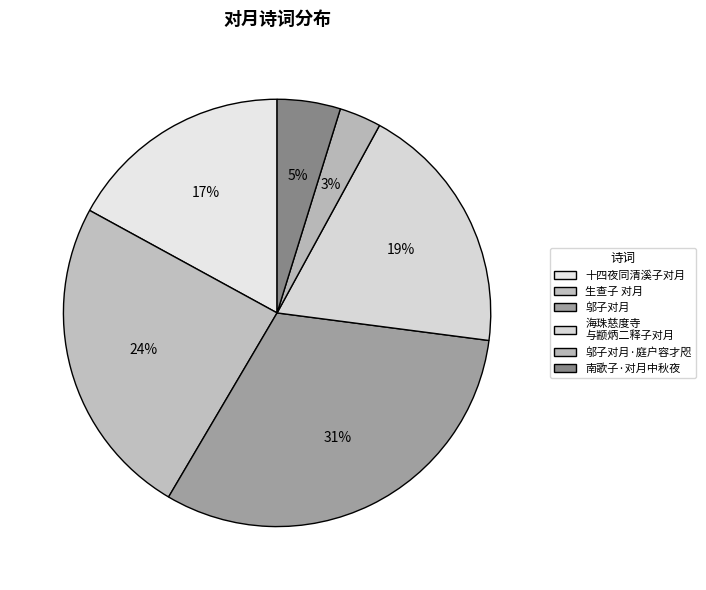

Which slice is the largest?

邬子对月